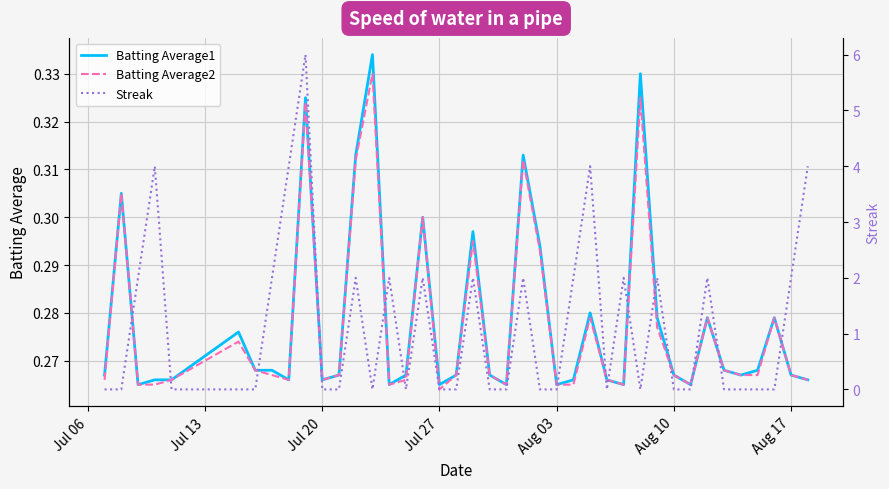

What is the value of the Batting Average1 point at the 33rd from the left?

0.3